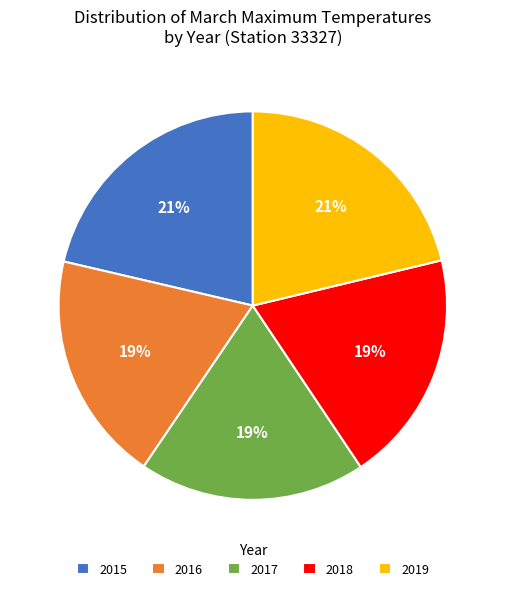

Do 2019 and 2016 together represent more than half of the pie?

No